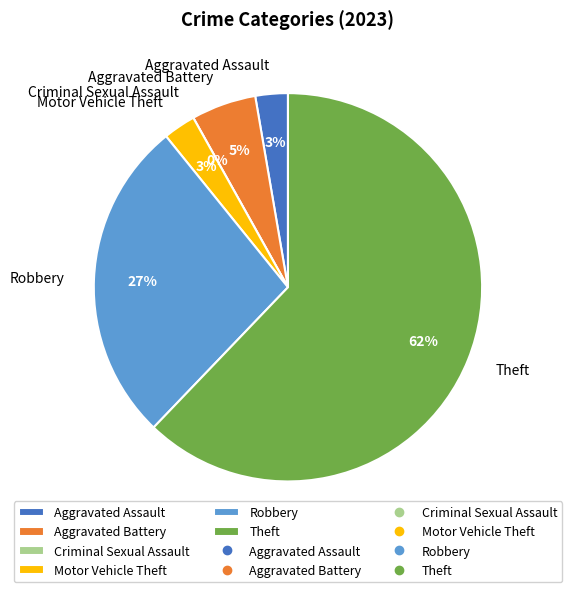

To the nearest percent, what is the difference between the largest and smallest slice percentages?

62%